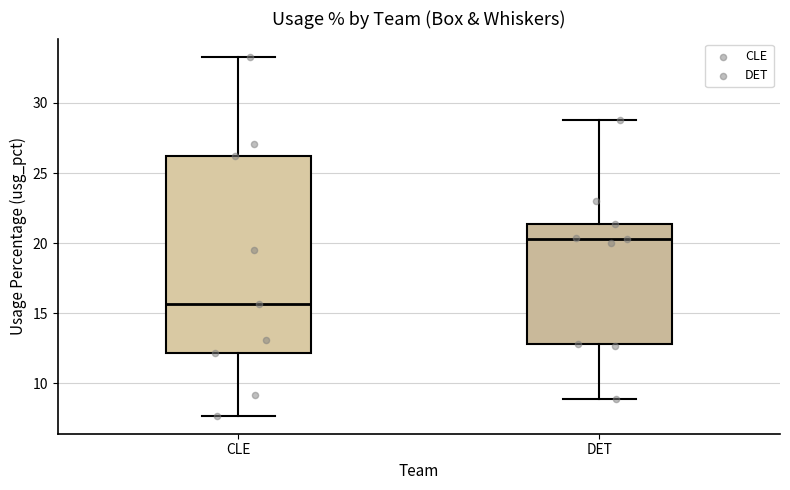

Which box's median line is the highest?

DET